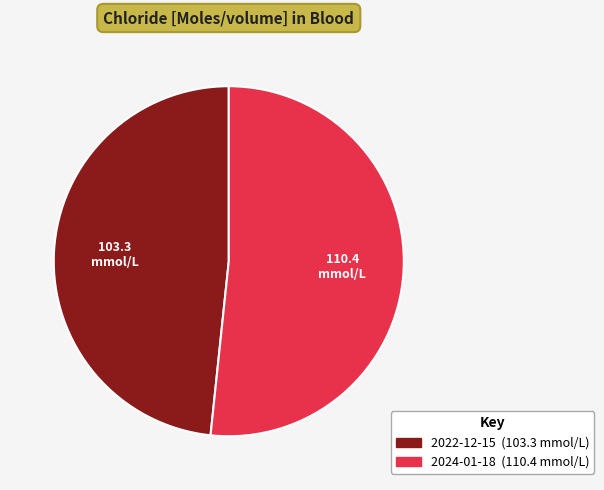

Is there any slice that represents more than half of the pie?

Yes